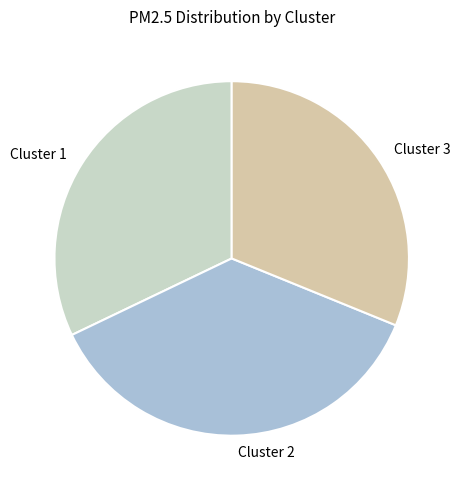

Is there a majority slice in this chart?

No